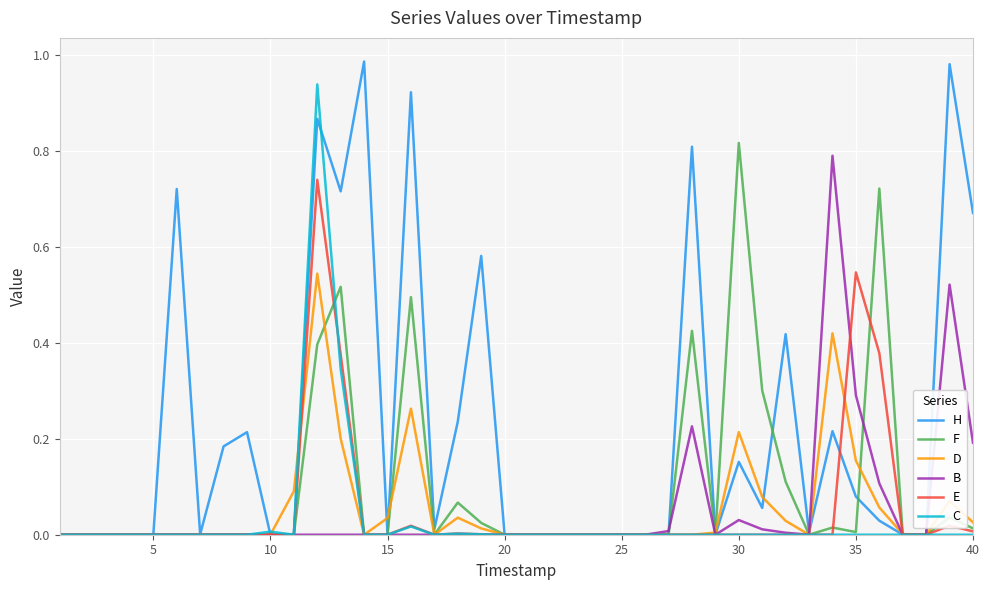

Which series has the largest total across all categories?

H